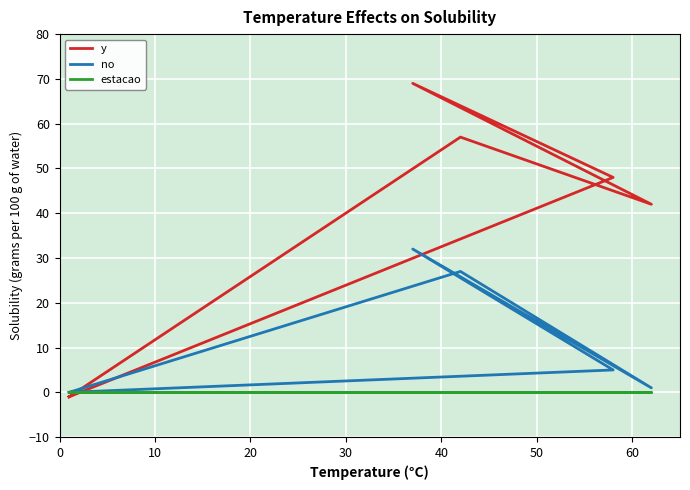

What are all the series names shown in the legend?

y, no, estacao